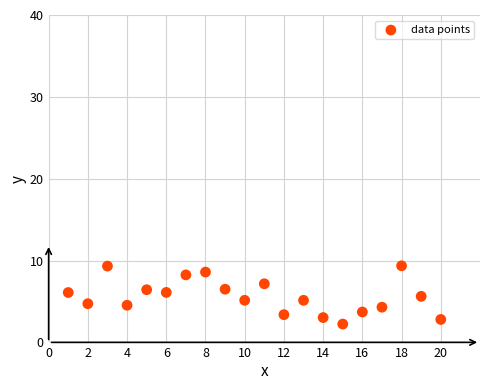

What is the range of Y values (max minus min)?

7.1